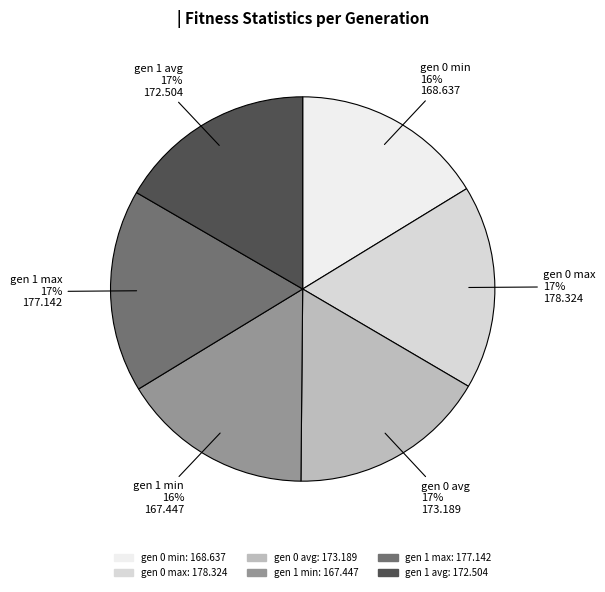

To the nearest percent, what is the combined percentage of gen 1 max and gen 0 avg?

34%